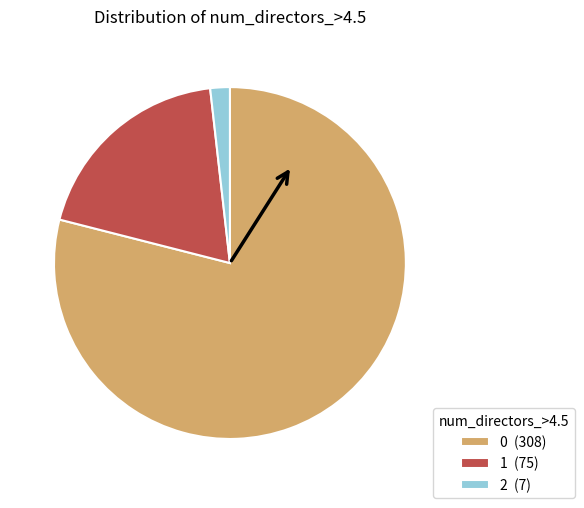

Is the sum of 2 and 1 greater than half?

No